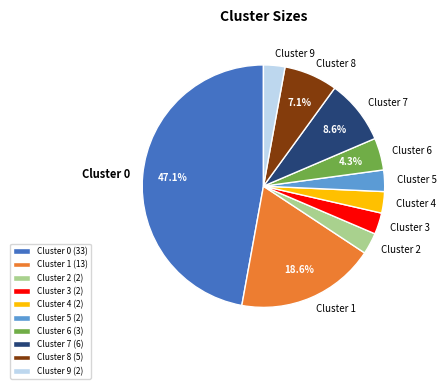

The Cluster 9 slice represents 3% of the pie. True or false?

True